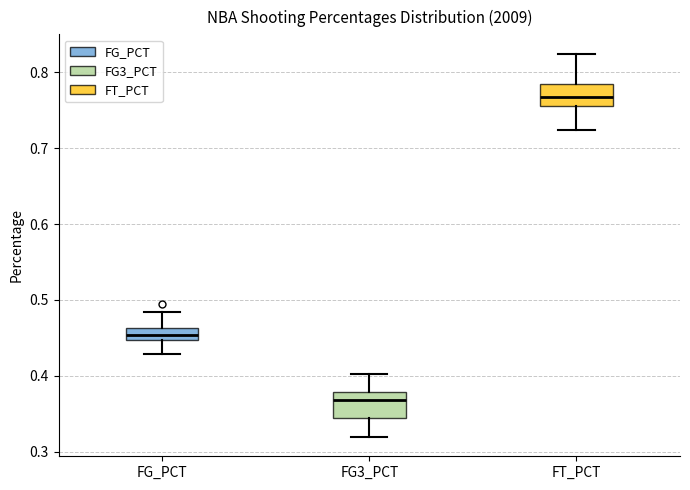

Where does the lower whisker of the box for FG_PCT end on the y-axis? The values are not printed on the chart, so give them approximately, as read against the axis.

0.43